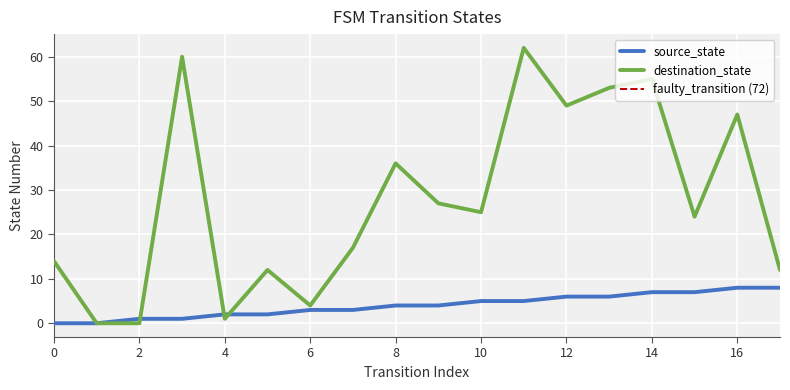

What is the approximate value of destination_state at 12, to the nearest 10?

50